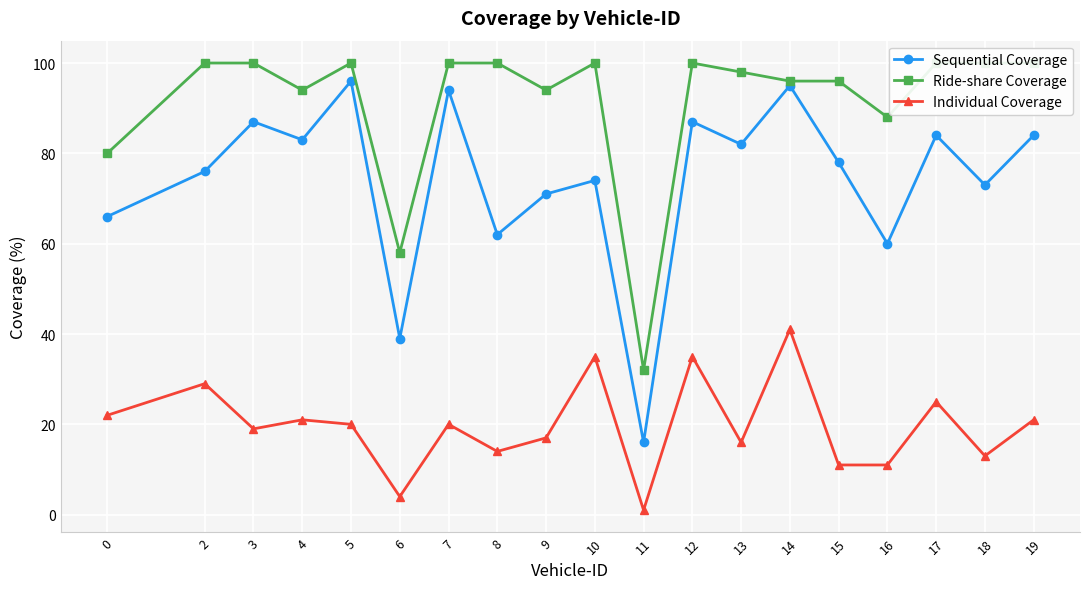

How many interior local peaks does the Sequential Coverage series have?

7